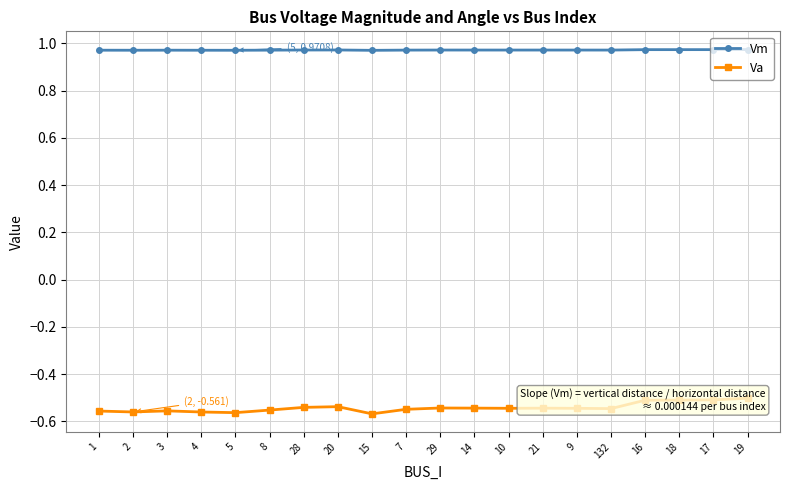

What is the average value of the Vm series?

1.0